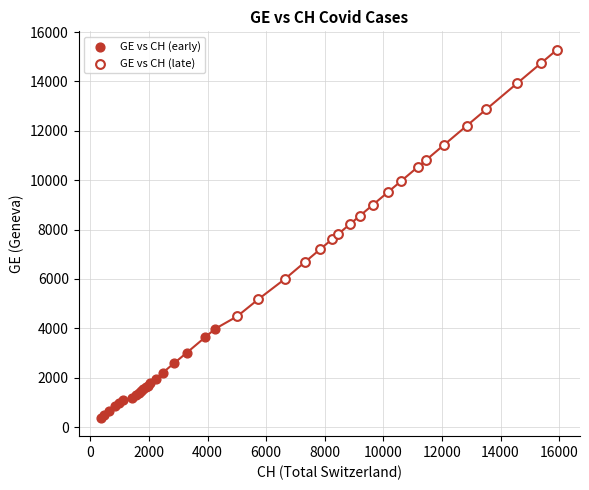

Which series reaches the maximum Y coordinate?

GE vs CH (late)